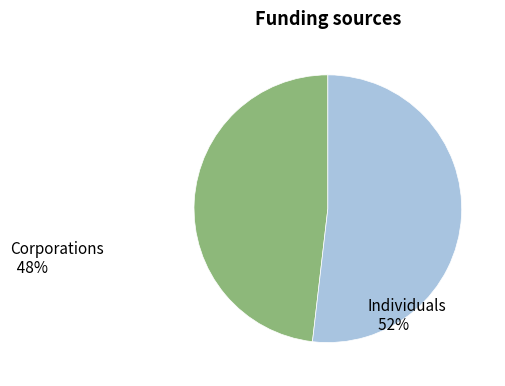

Is there any slice that represents more than half of the pie?

Yes